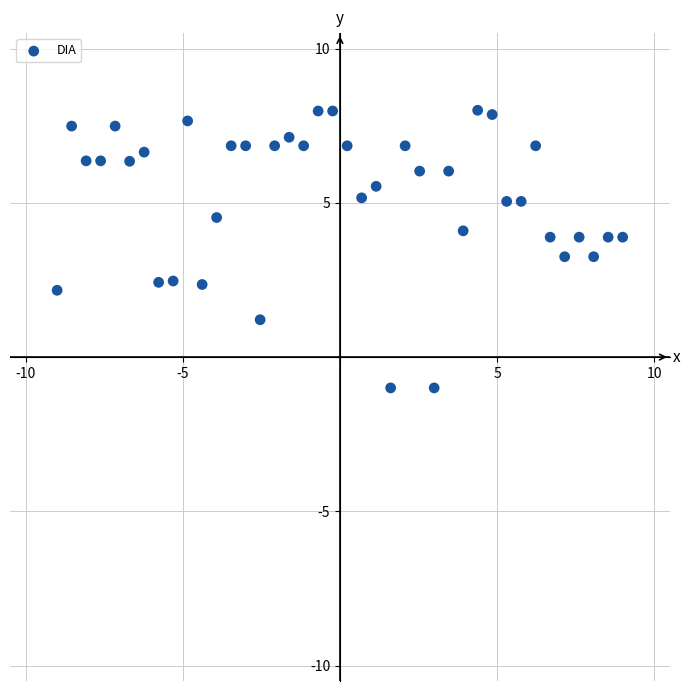

What is the range of X values (max minus min)?

18.0